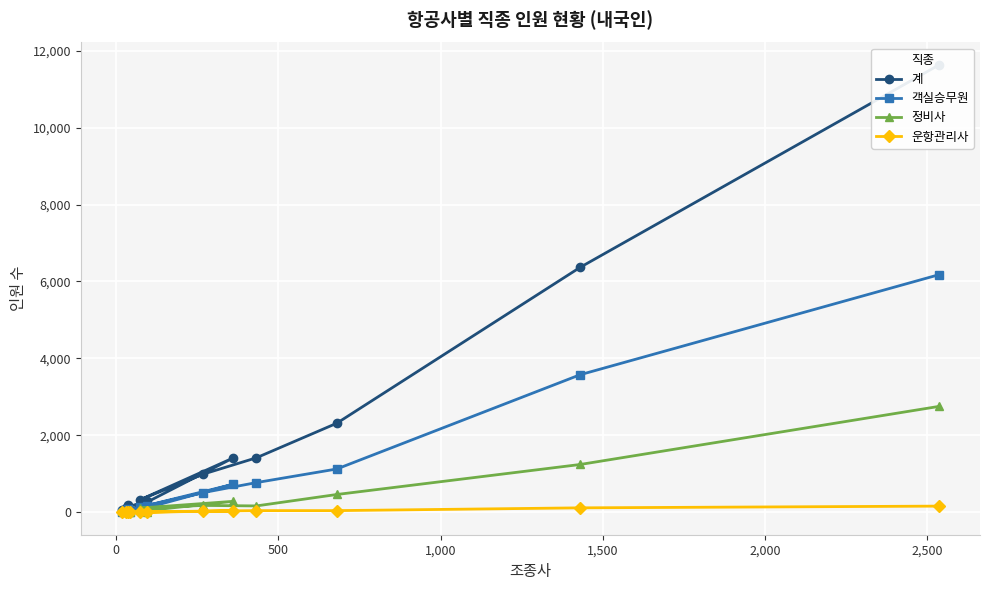

What are all the series names shown in the legend?

계, 객실승무원, 정비사, 운항관리사